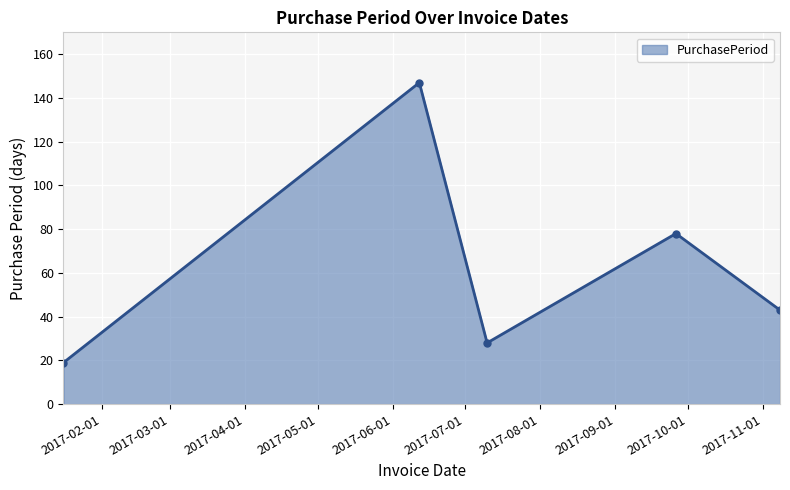

What is the greatest value displayed?

147